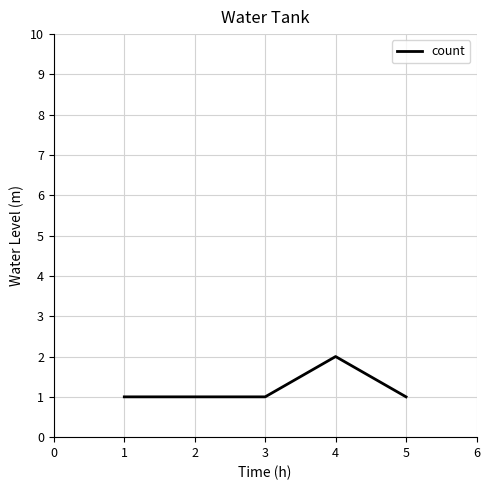

What is the sum of the values at 4 and 3?

3